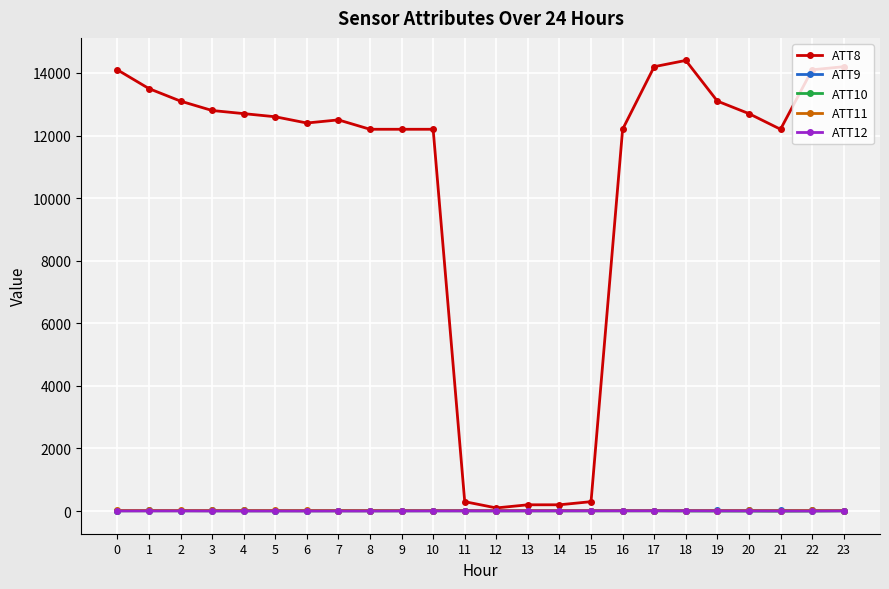

The value of ATT8 at 5 is 12600.0. True or false?

True